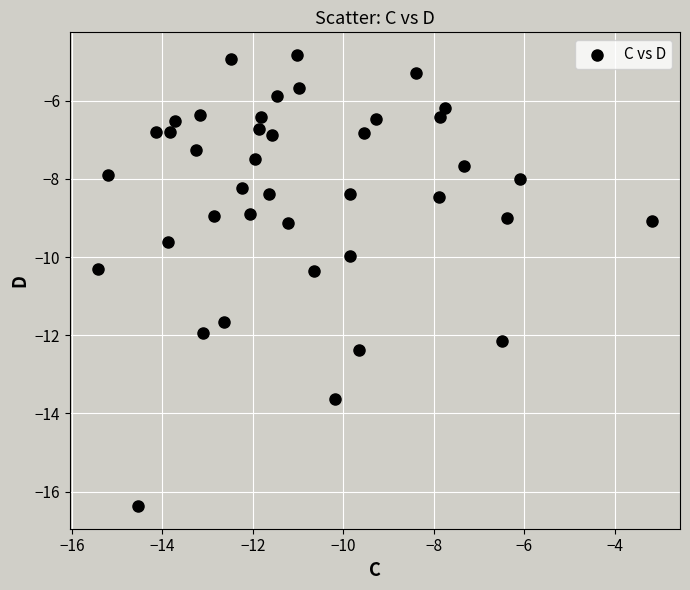

What is the range of Y values (max minus min)?

11.5